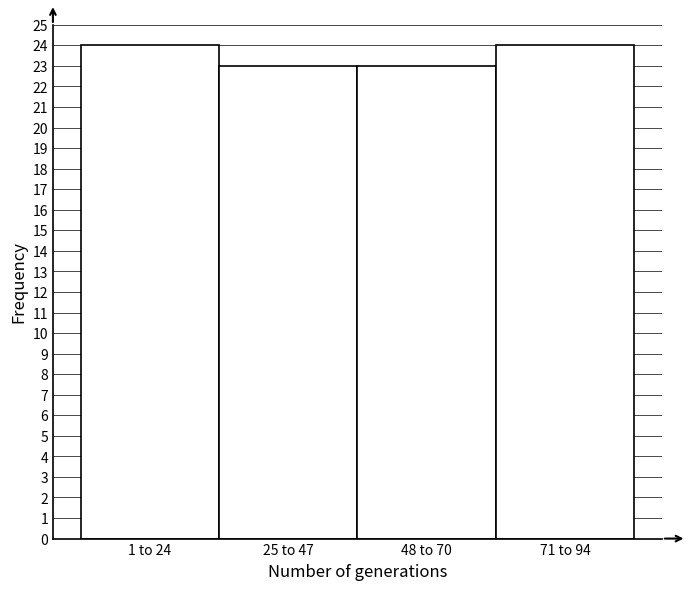

Reading left to right, list all the values displayed in this chart.

24	23	23	24